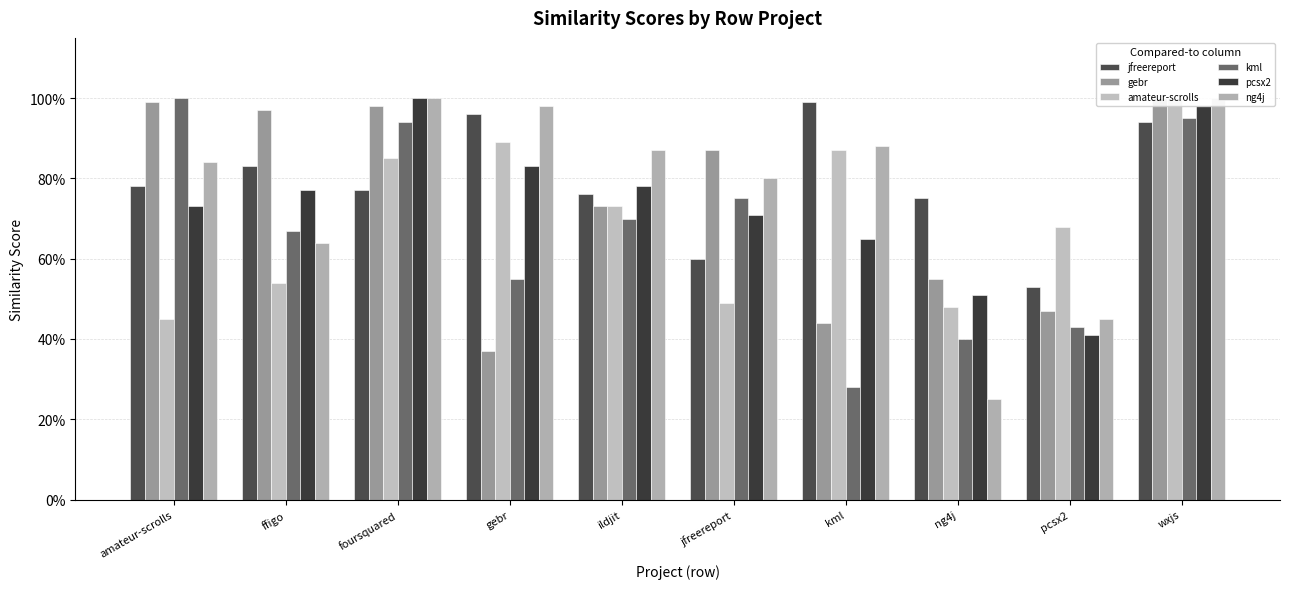

Rank the series by their maximum value, from lowest to highest.

jfreereport, gebr, amateur-scrolls, kml, pcsx2, ng4j